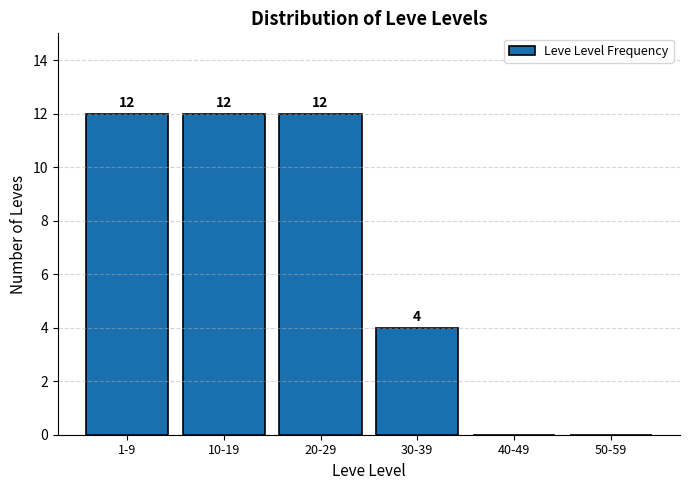

Reading left to right, list all the values displayed in this chart.

1-9=12	10-19=12	20-29=12	30-39=4	40-49=0	50-59=0